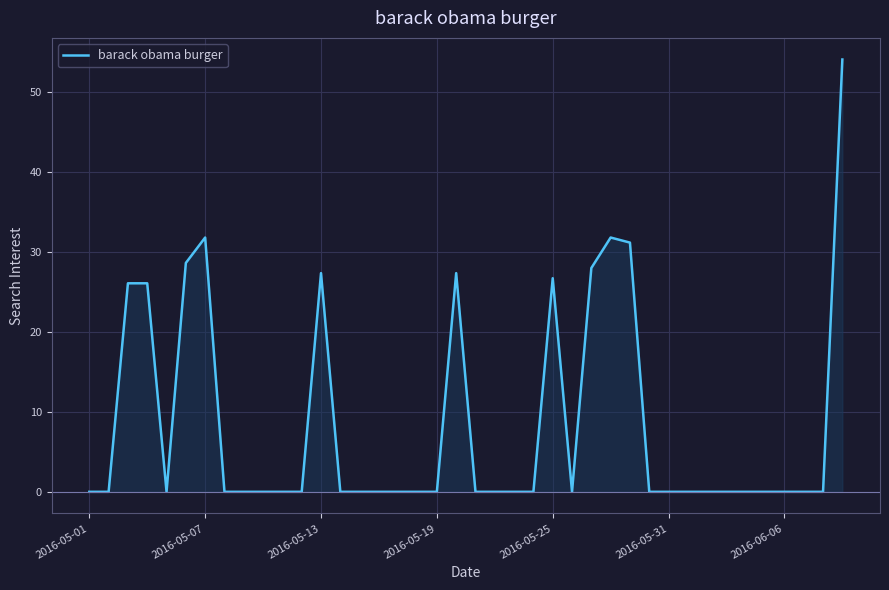

What is the difference between the maximum and minimum values?

54.1